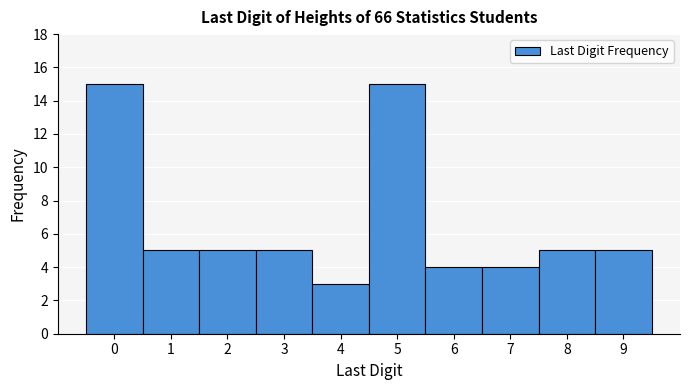

Reading left to right, transcribe this chart: for each bar, give the range it covers on the x-axis and its height. The values are not printed on the chart, so give them approximately, as read against the axis.

-0.5 to 0.5: 15
0.5 to 1.5: 5
1.5 to 2.5: 5
2.5 to 3.5: 5
3.5 to 4.5: 3
4.5 to 5.5: 15
5.5 to 6.5: 4
6.5 to 7.5: 4
7.5 to 8.5: 5
8.5 to 9.5: 5